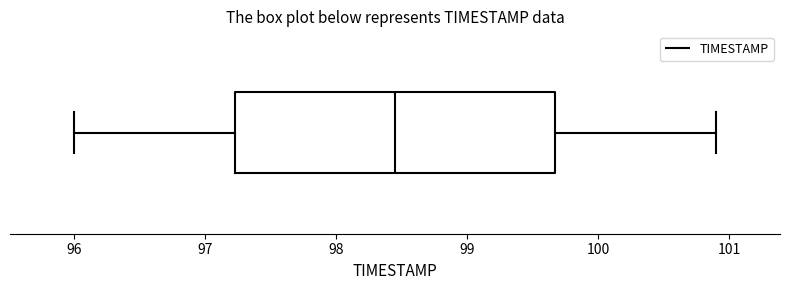

Where does the left whisker of the box end on the x-axis? The values are not printed on the chart, so give them approximately, as read against the axis.

96.0